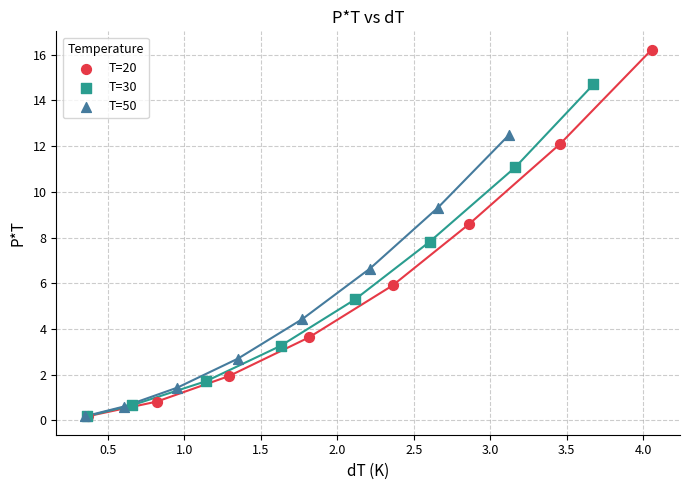

Which series has the largest Y range (max minus min)?

T=20